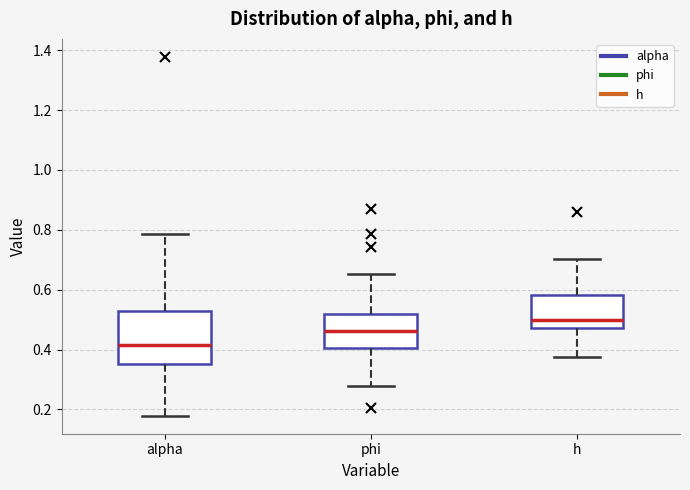

Which box is the tallest, from its lower edge to its upper edge?

alpha